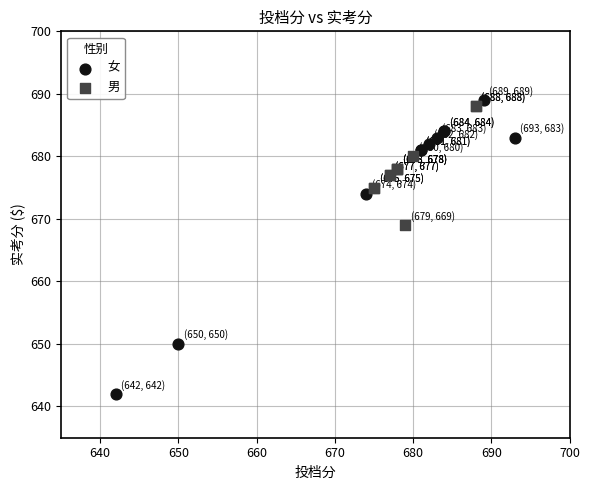

Which series contains the lowest Y value?

女